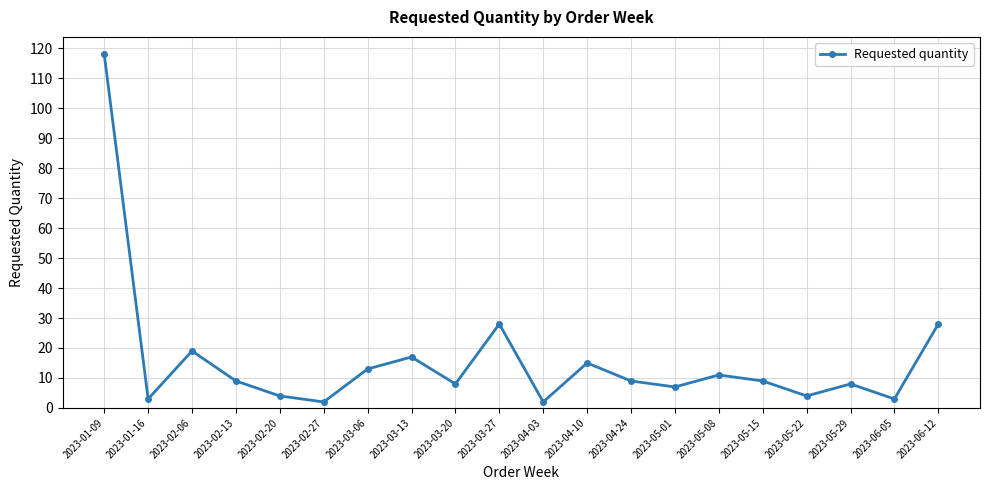

Does the chart have visible grid lines?

Yes